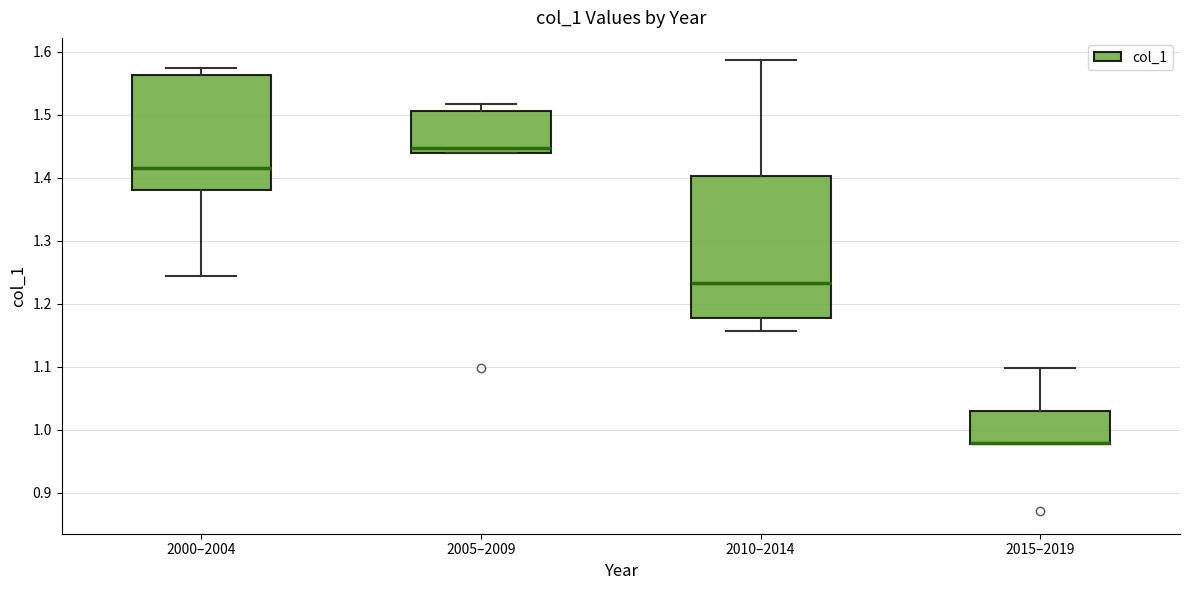

Reading left to right, read every box against the y-axis: the position of its median line, the range the box covers, and the ends of its whiskers. The values are not printed on the chart, so give them approximately, as read against the axis.

2000–2004: median 1.42, box 1.38 to 1.56, whiskers 1.24 to 1.57
2005–2009: median 1.45, box 1.44 to 1.51, whiskers 1.44 to 1.52
2010–2014: median 1.23, box 1.18 to 1.40, whiskers 1.16 to 1.59
2015–2019: median 0.98 (drawn on the box's lower edge), box 0.98 to 1.03, whiskers 0.98 to 1.10